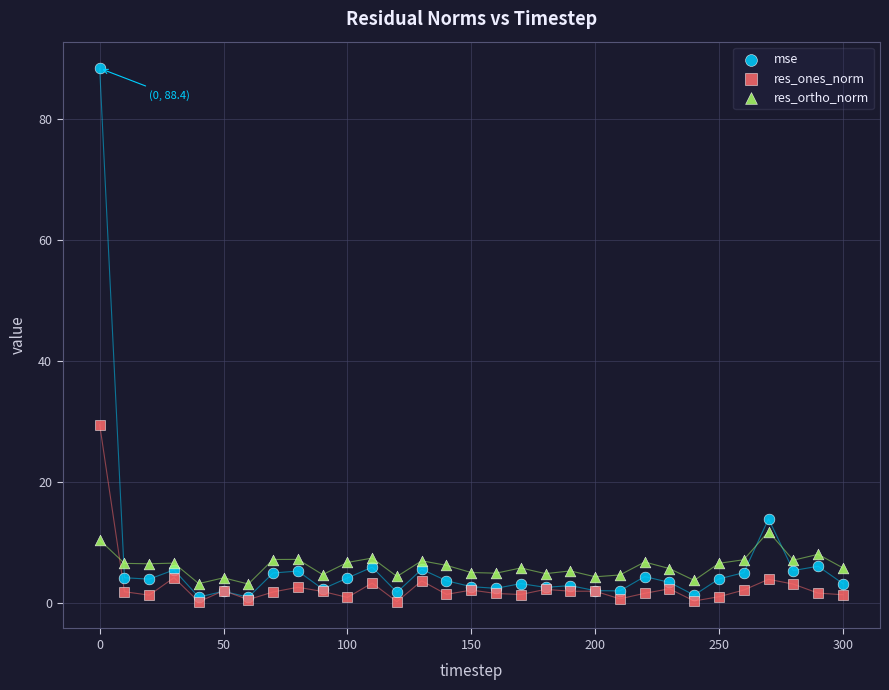

Across all series, what Y value is closest to 44?

29.4